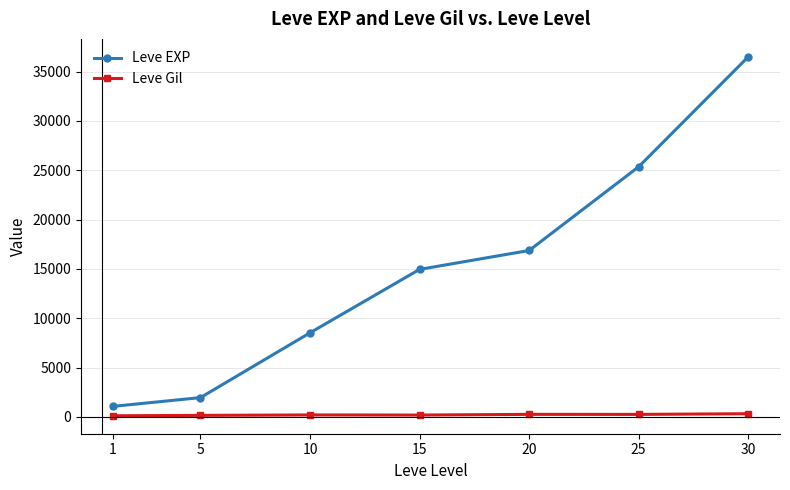

What is the value of the Leve EXP point at the 2nd from the left?

1955.0